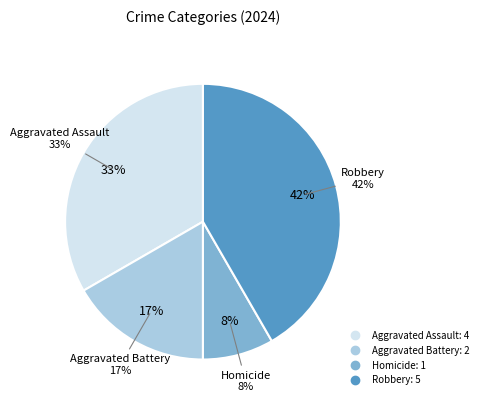

To the nearest percent, what portion does Aggravated Assault represent?

33%